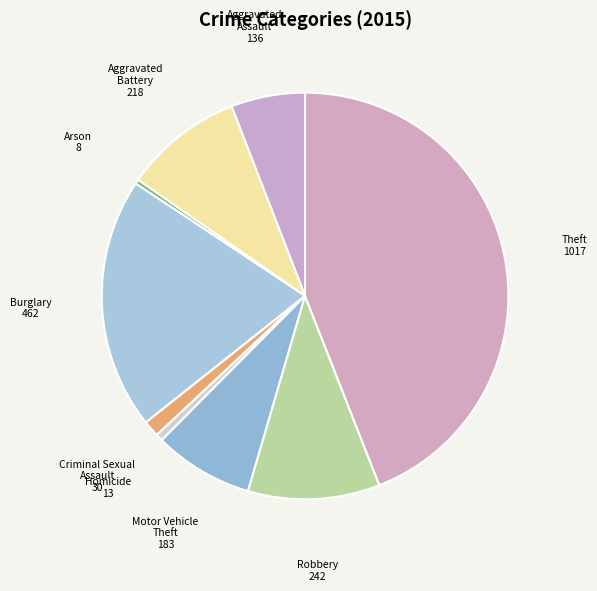

Is the sum of Arson and Burglary greater than half?

No